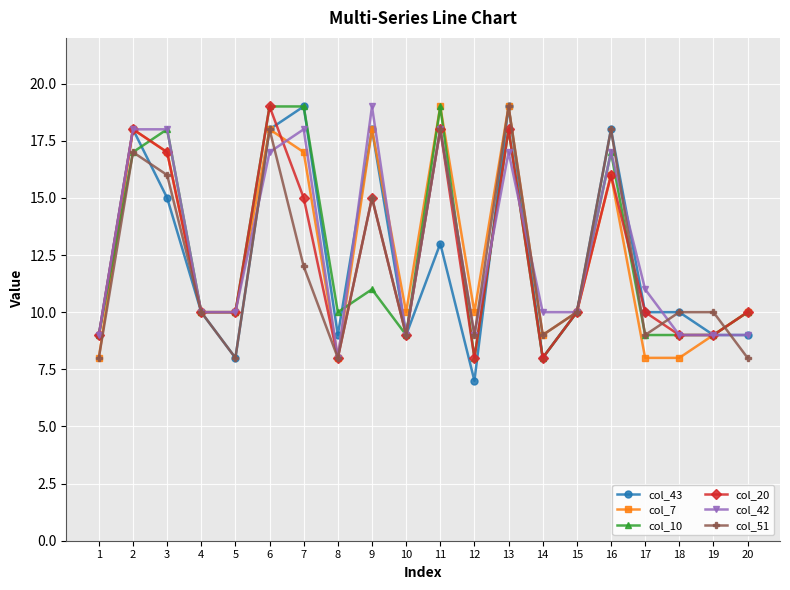

Does the chart display data point markers on the line(s)?

Yes